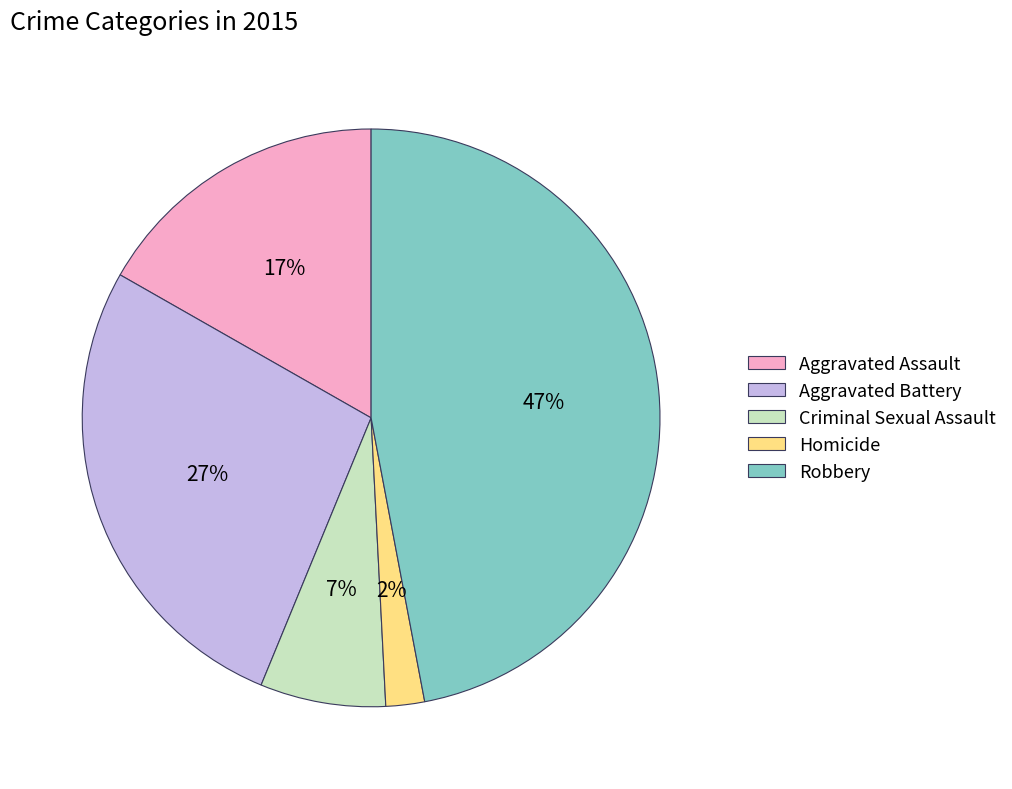

Between Robbery and Aggravated Battery, which is larger?

Robbery